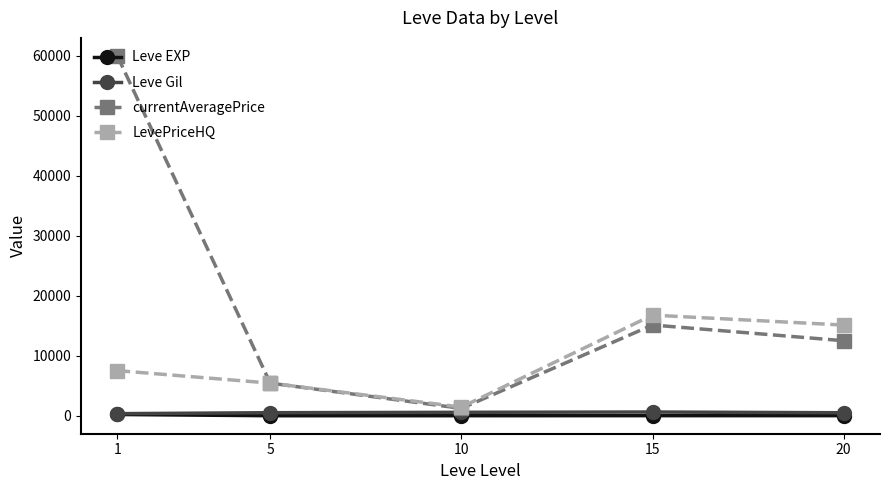

True or false: Leve EXP and LevePriceHQ cross at least once.

False